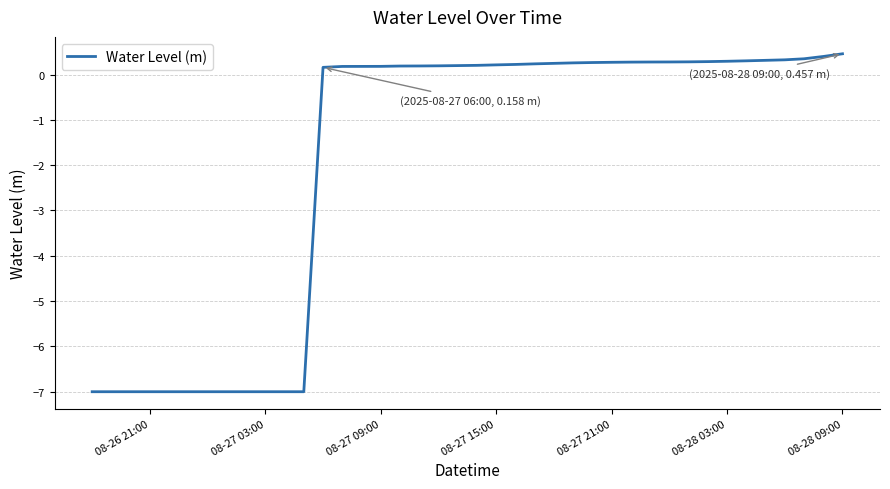

What is the greatest value displayed?

0.5